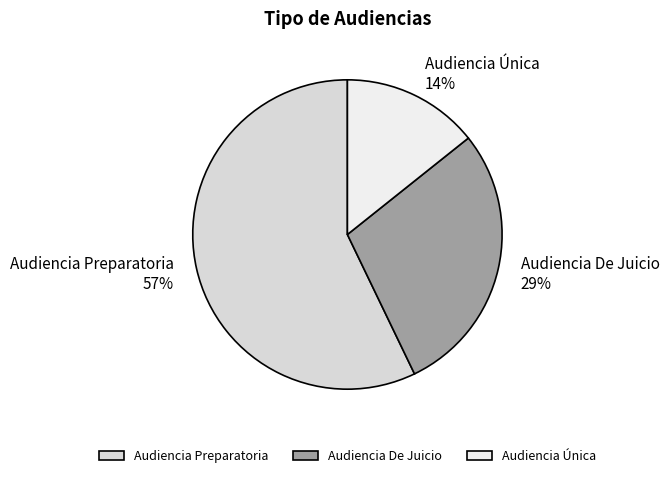

To the nearest percent, what portion does Audiencia Preparatoria represent?

57%